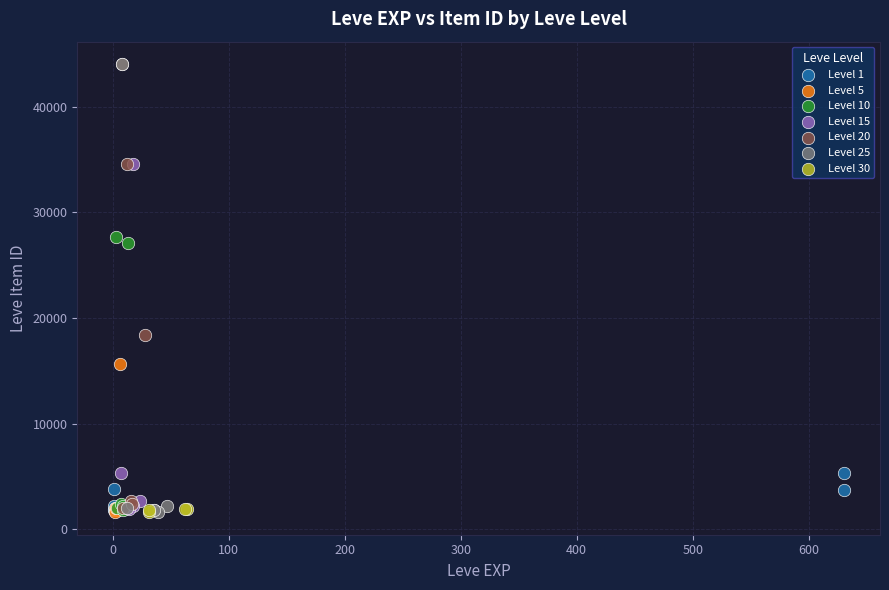

What are all the series names shown in the legend?

Level 1, Level 5, Level 10, Level 15, Level 20, Level 25, Level 30